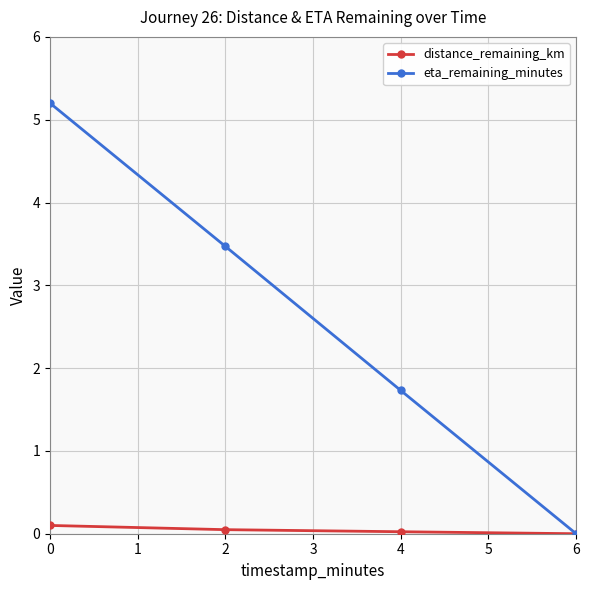

Rank the series by their average value, from highest to lowest.

eta_remaining_minutes, distance_remaining_km